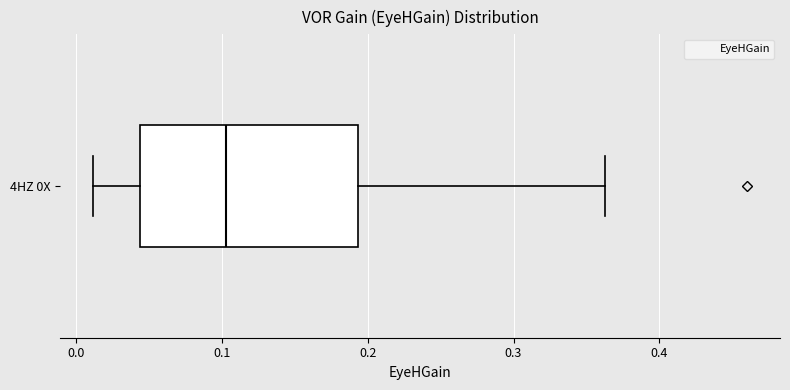

Read this box plot against the x-axis: the position of the median line, the range covered by the box, and the ends of both whiskers. The values are not printed on the chart, so give them approximately, as read against the axis.

median 0.10, box 0.04 to 0.19, whiskers 0.01 to 0.36